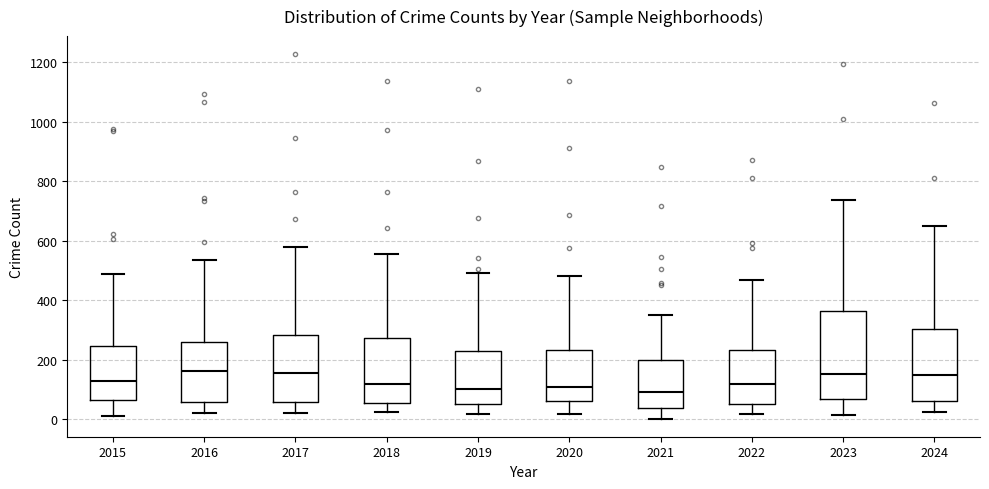

Which box is the tallest, from its lower edge to its upper edge?

2023